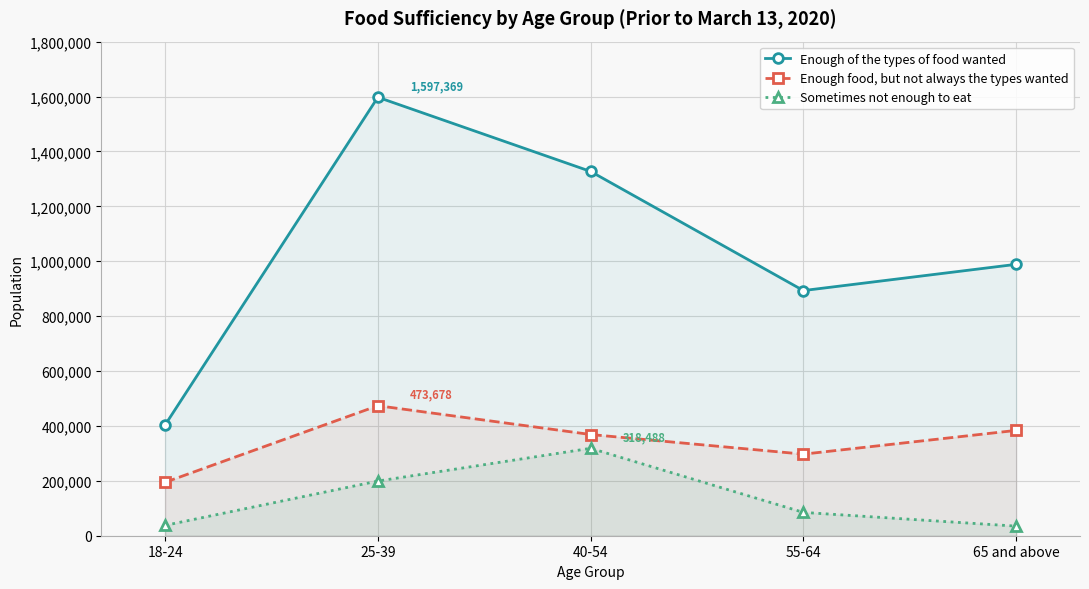

What is the label of the 3rd point from the left?

40-54